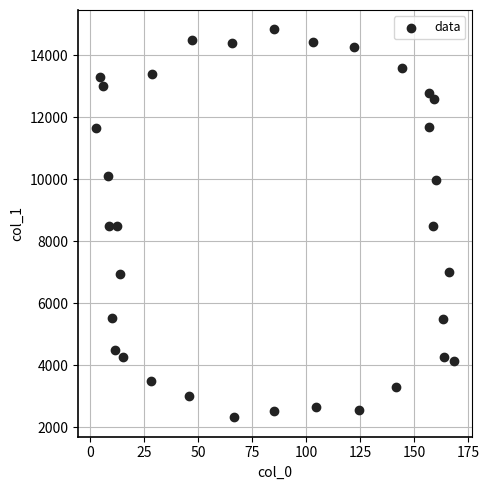

What is the range of Y values (max minus min)?

12507.7